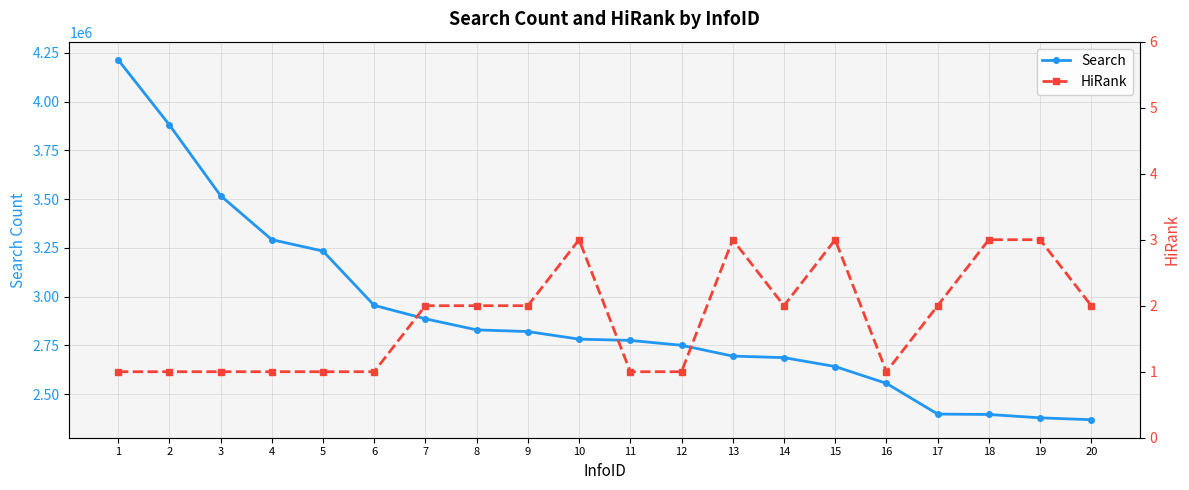

What is the value of the Search point at the 20th from the left?

2368956